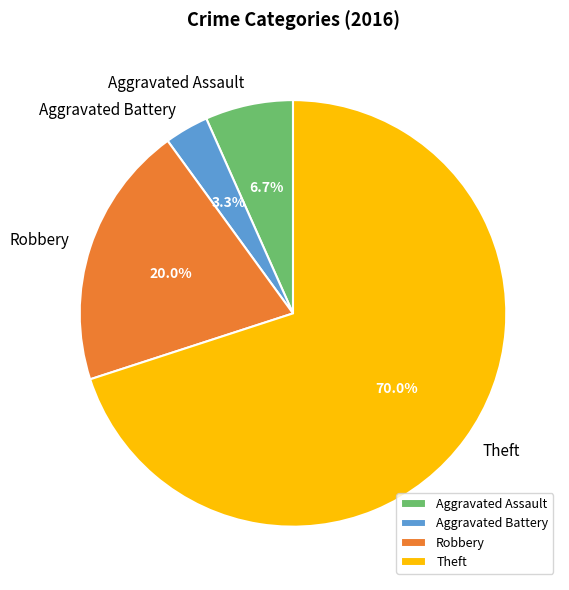

Does any single category account for the majority?

Yes